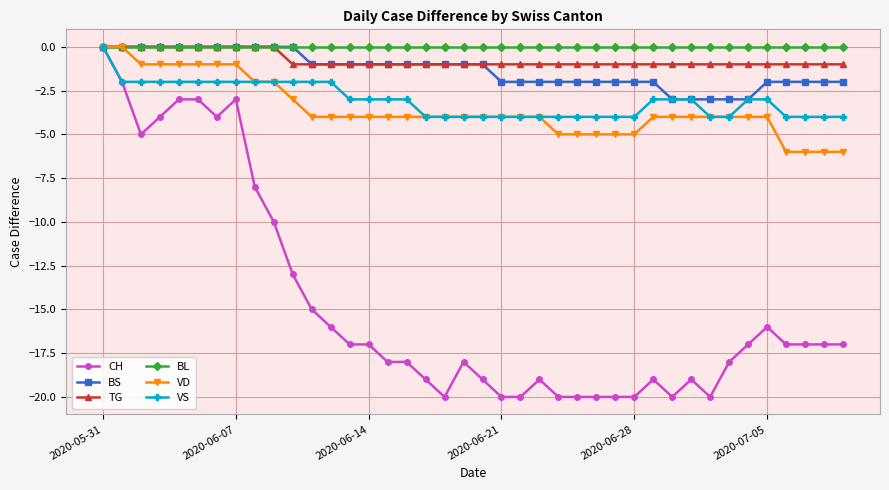

Which series has the largest range (max minus min)?

CH